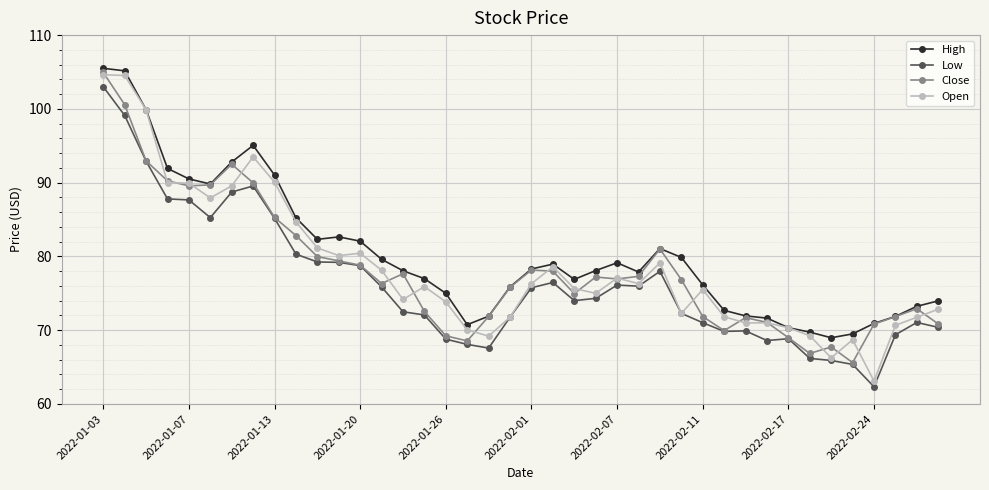

What is the value of the Low point at the 38th from the left?

69.4